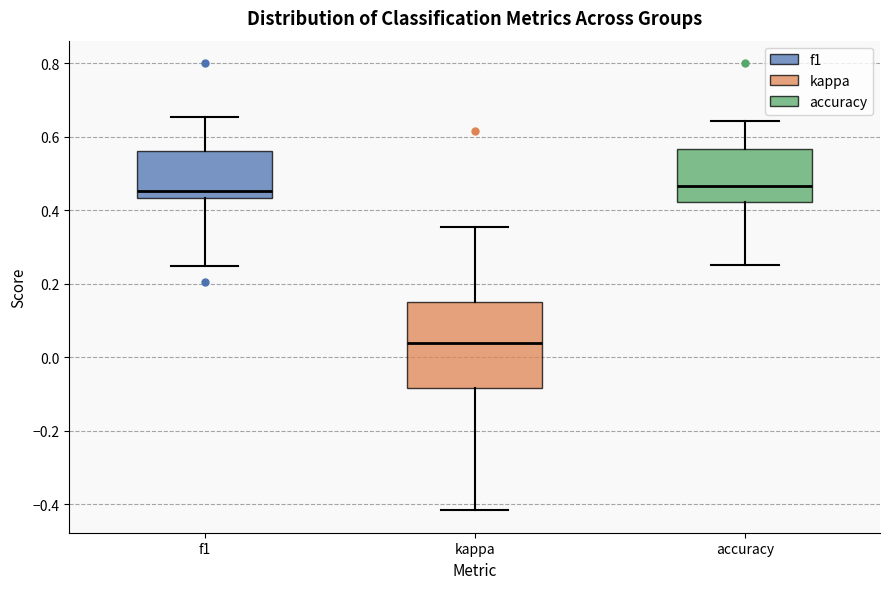

Where does the median line of the box for f1 sit on the y-axis? The values are not printed on the chart, so give them approximately, as read against the axis.

0.46